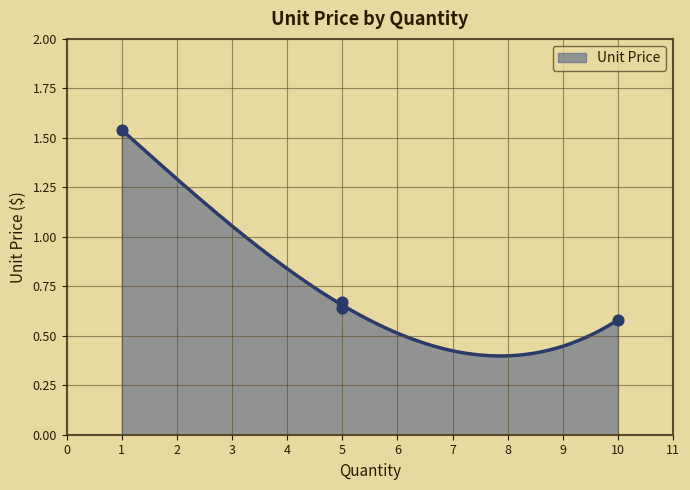

Which has a higher value, 5 or 10?

5